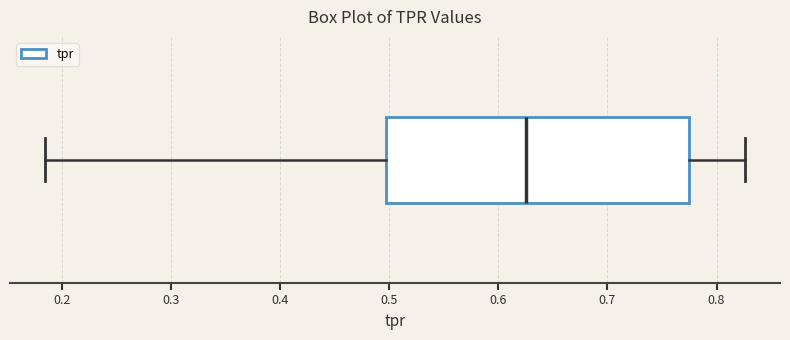

Transcribe this box plot: give where the median line is, the range the box spans, and where the two whiskers end, as read against the x-axis. The values are not printed on the chart, so give them approximately, as read against the axis.

median 0.63, box 0.50 to 0.77, whiskers 0.18 to 0.83